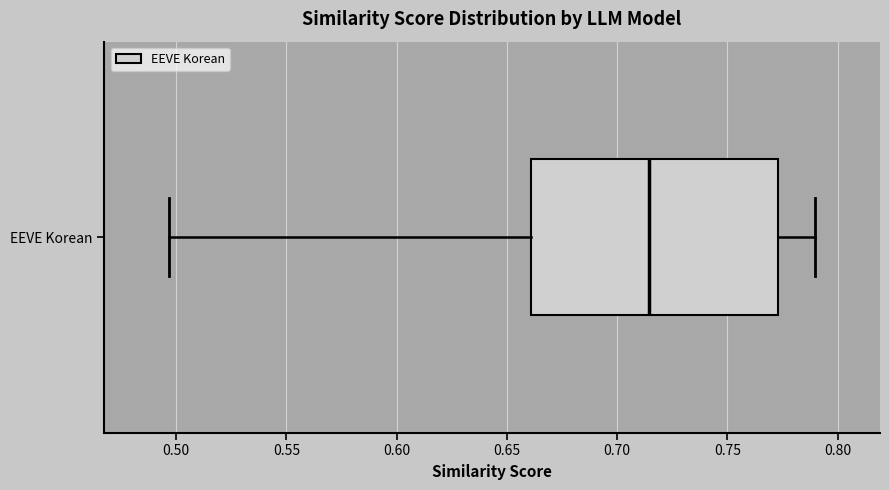

Transcribe this box plot: give where the median line is, the range the box spans, and where the two whiskers end, as read against the x-axis. The values are not printed on the chart, so give them approximately, as read against the axis.

median 0.715, box 0.660 to 0.775, whiskers 0.495 to 0.790